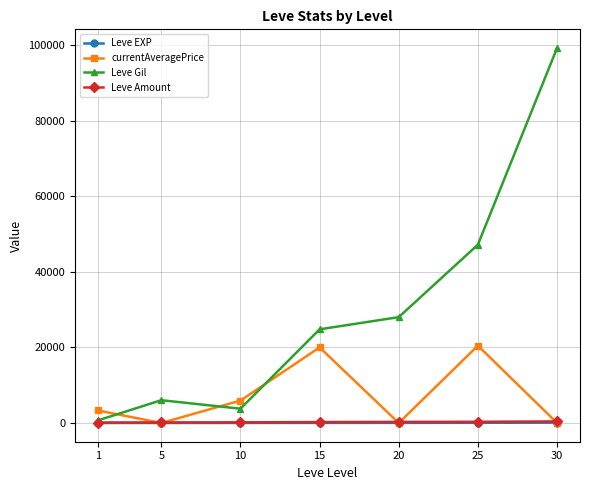

What is the highest value of the Leve Gil series?

99220